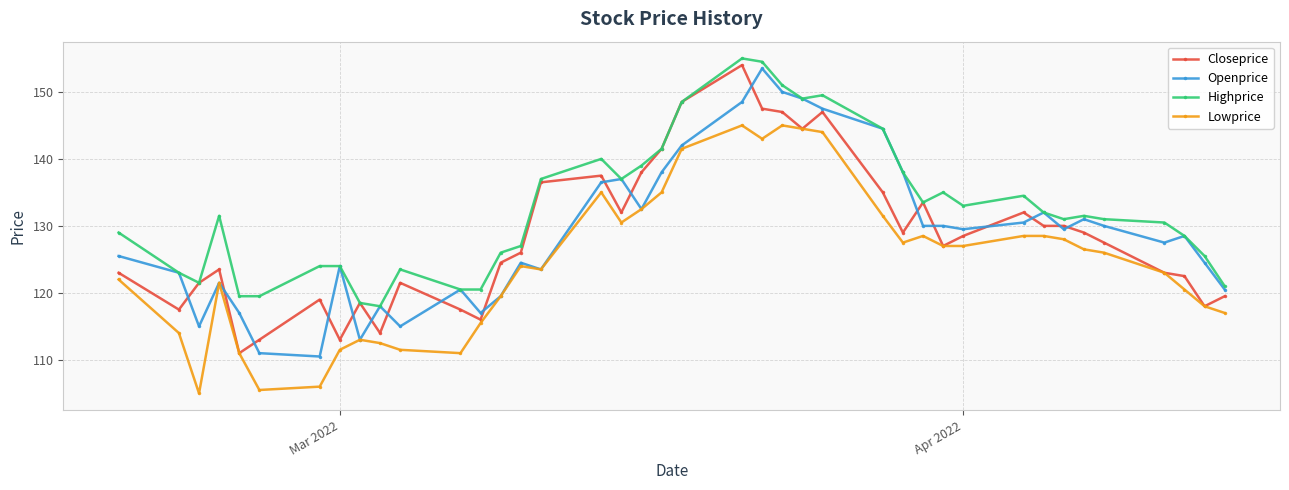

What is the value of the Closeprice point at the 29th from the left?

133.5